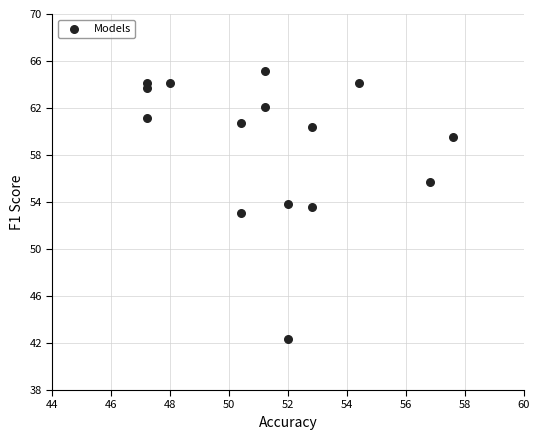

What is the range of X values (max minus min)?

10.4